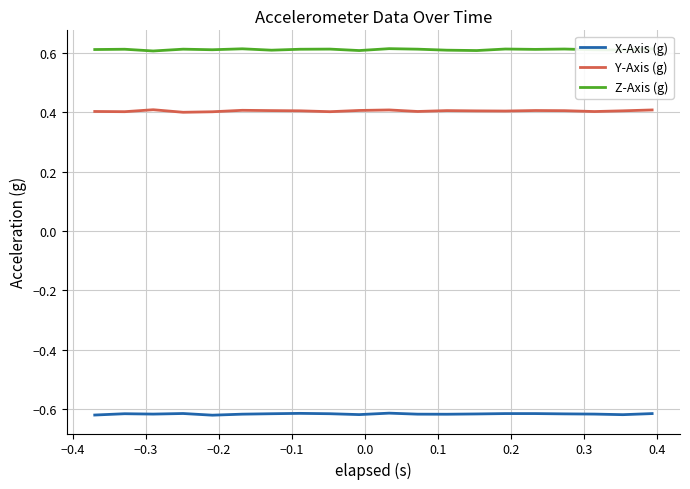

Does the chart display data point markers on the line(s)?

No